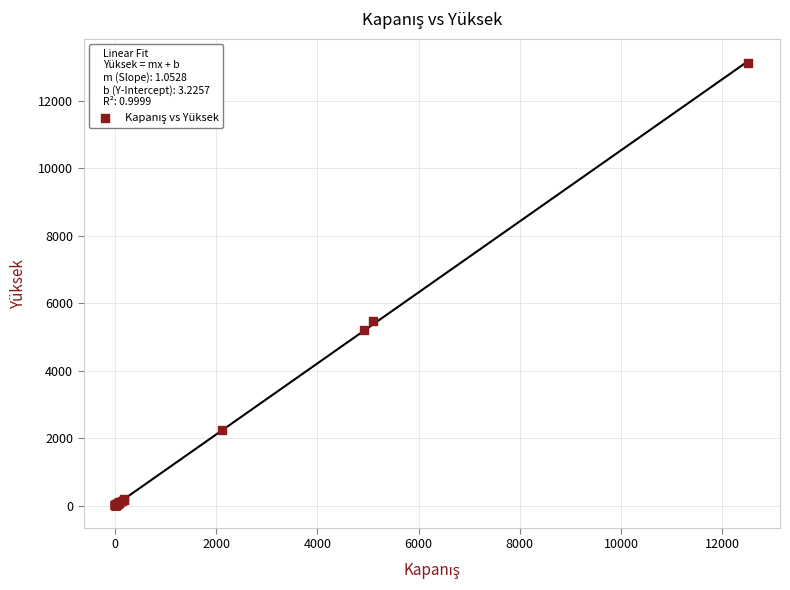

What Y value in the scatter plot is closest to 6565?

5485.2